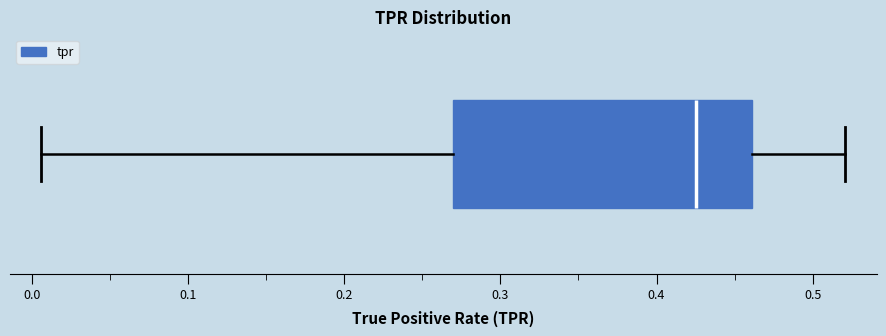

Read this box plot against the x-axis: the position of the median line, the range covered by the box, and the ends of both whiskers. The values are not printed on the chart, so give them approximately, as read against the axis.

median 0.43, box 0.27 to 0.46, whiskers 0.01 to 0.52